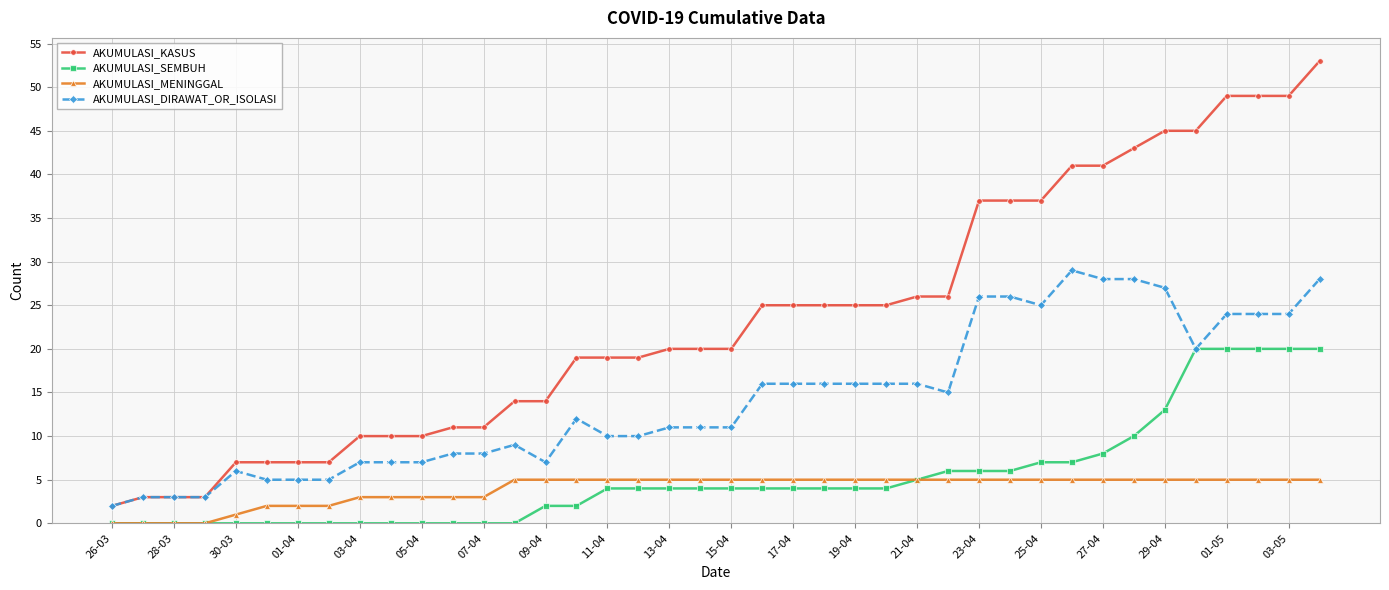

What is the lowest value of the AKUMULASI_DIRAWAT_OR_ISOLASI series?

2